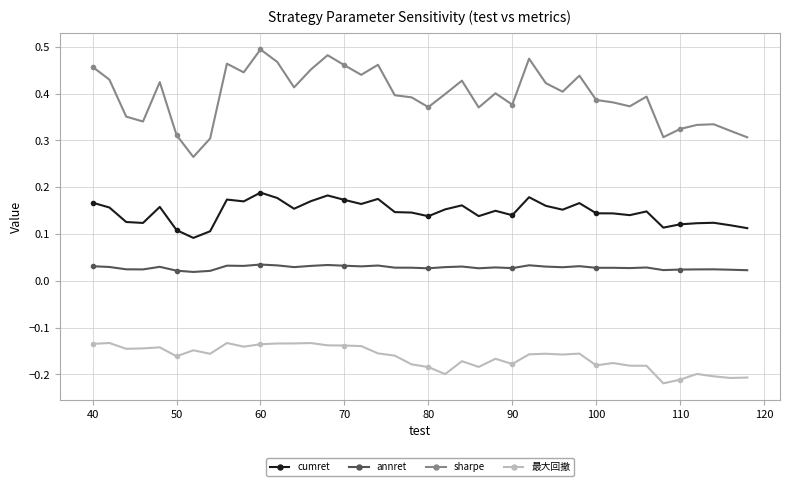

Is this an area chart (filled region under the line)?

No